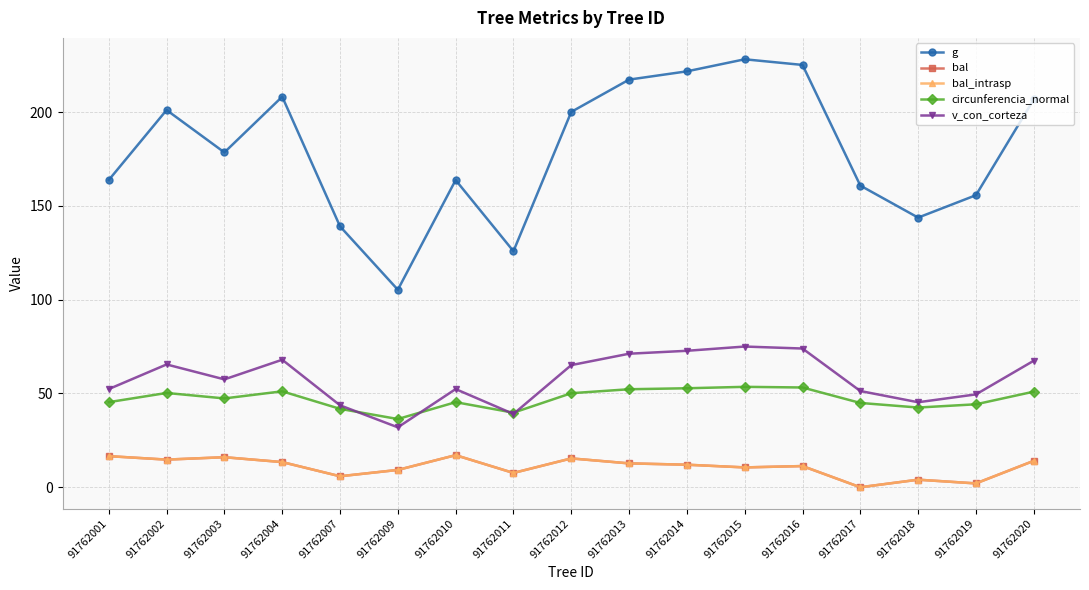

Does the chart have visible grid lines?

Yes